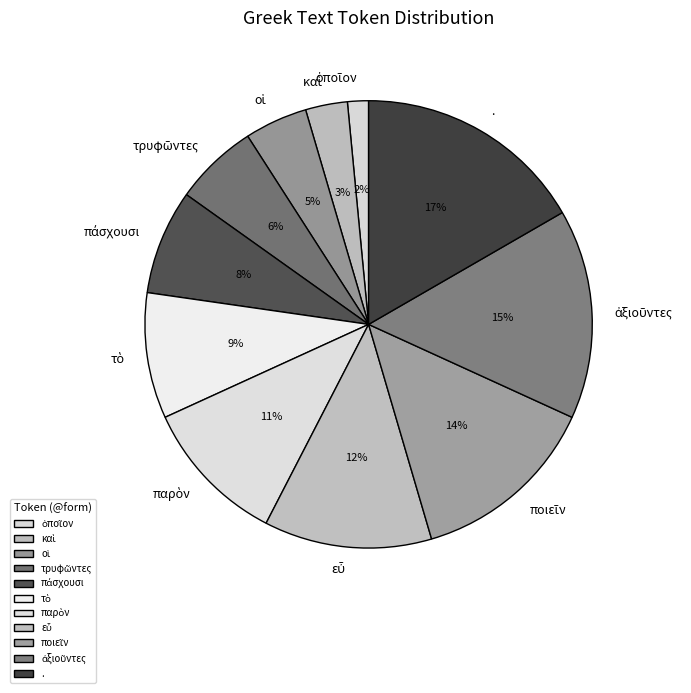

Is there any slice that represents more than half of the pie?

No